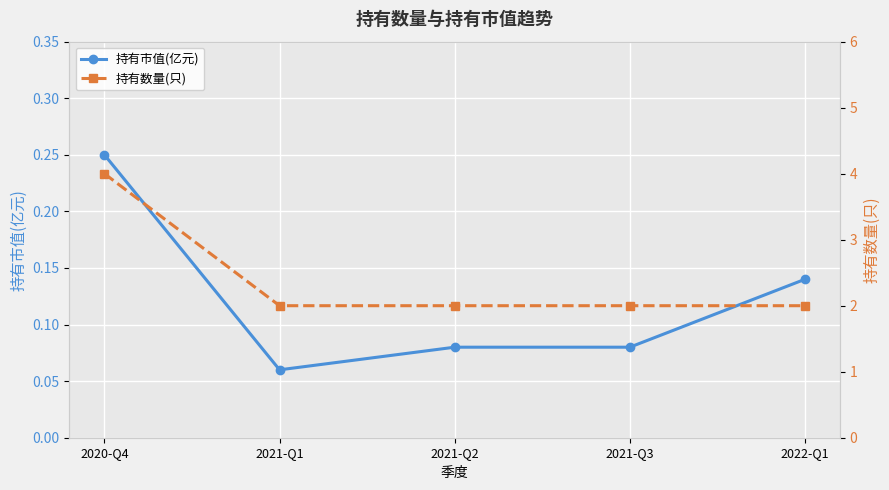

How many lines are shown in the chart?

2